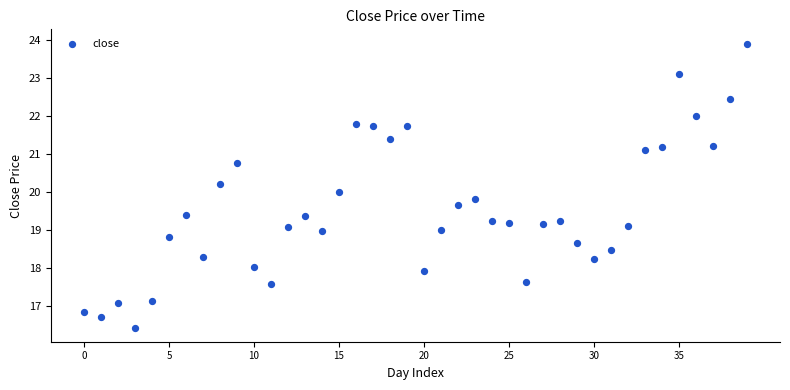

What is the range of Y values (max minus min)?

7.5